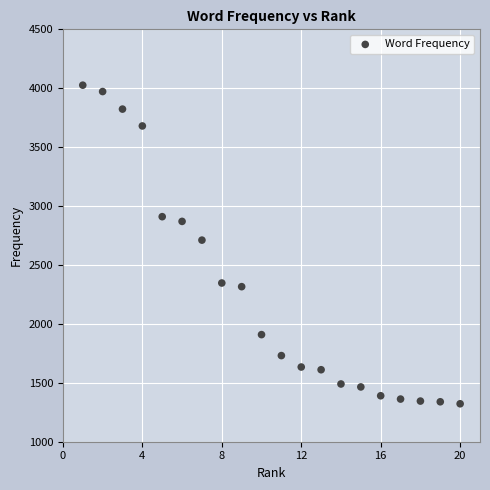

What is the range of X values (max minus min)?

19